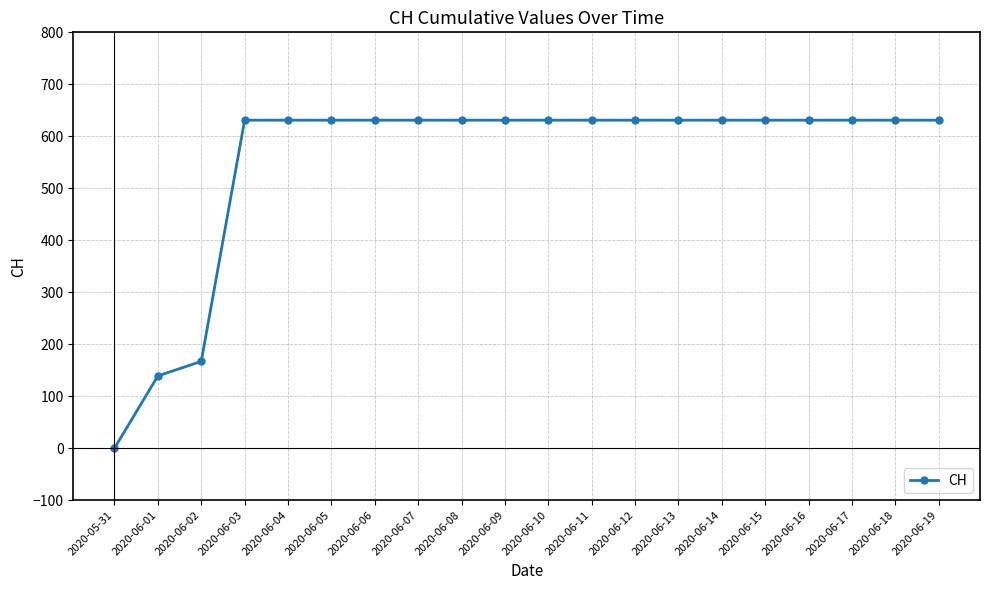

What is the label of the 16th point from the right?

2020-06-04